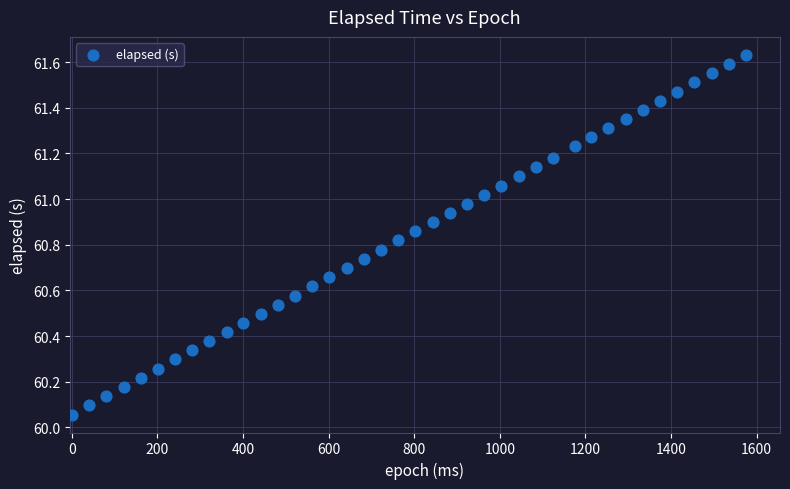

What is the range of Y values (max minus min)?

1.6